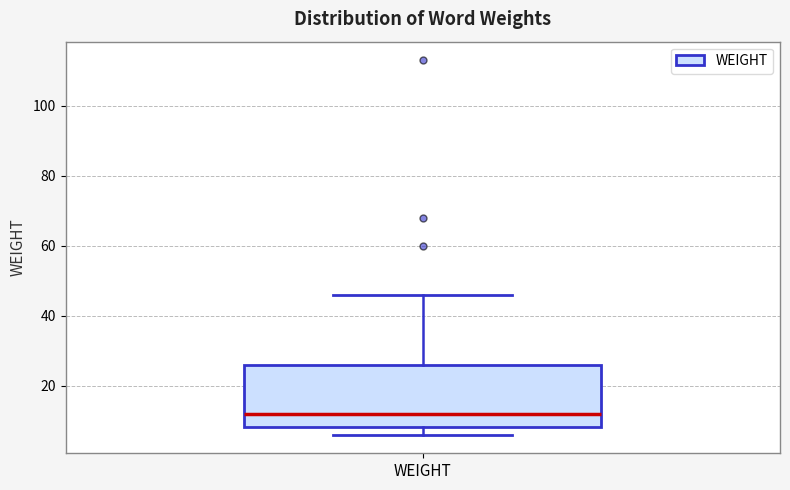

Where is the lower edge of the box for WEIGHT on the y-axis? The values are not printed on the chart, so give them approximately, as read against the axis.

8